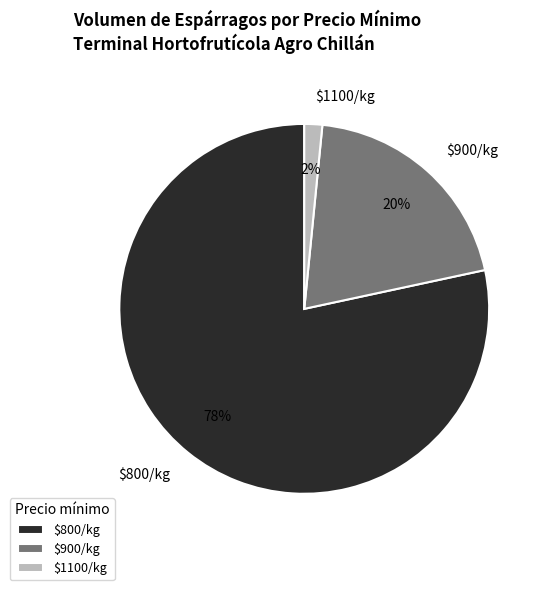

Which slice is the largest?

$800/kg